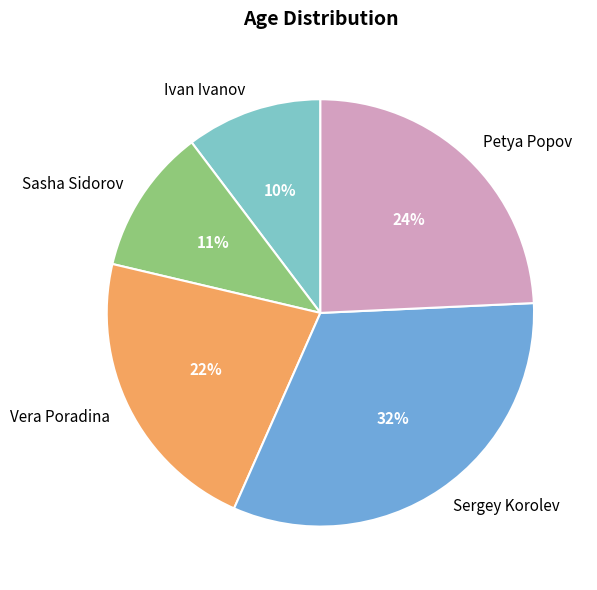

What percentage is the Sergey Korolev slice, to the nearest percent?

32%